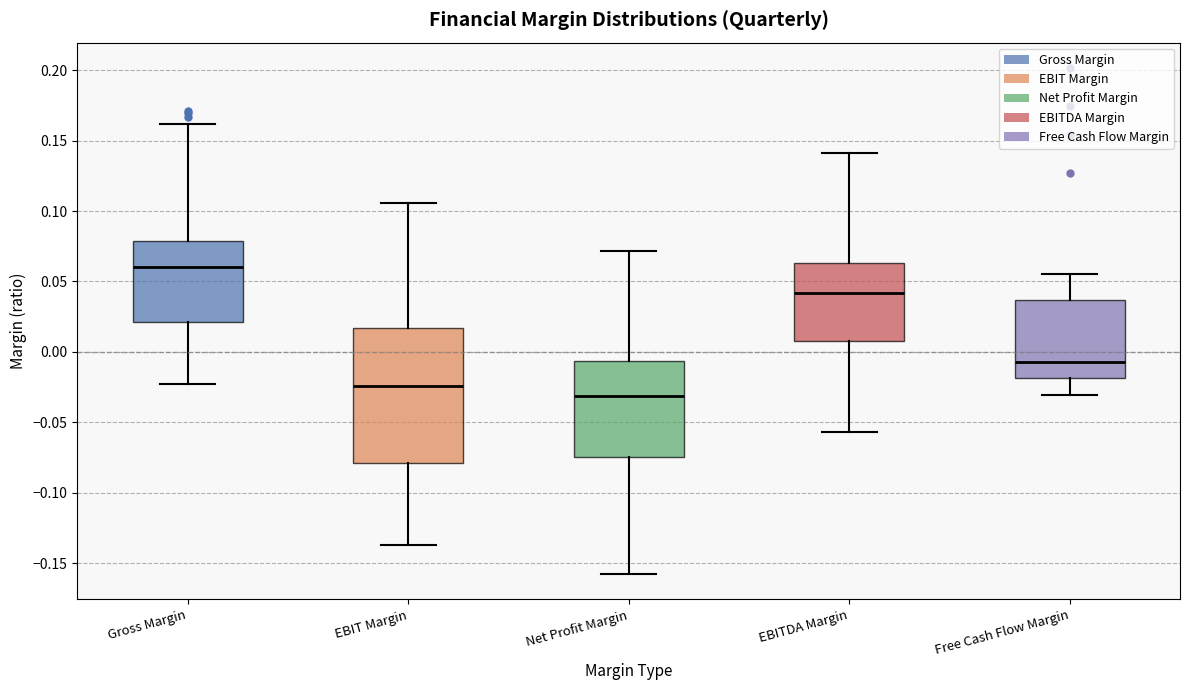

Which box's median line is the highest?

Gross Margin